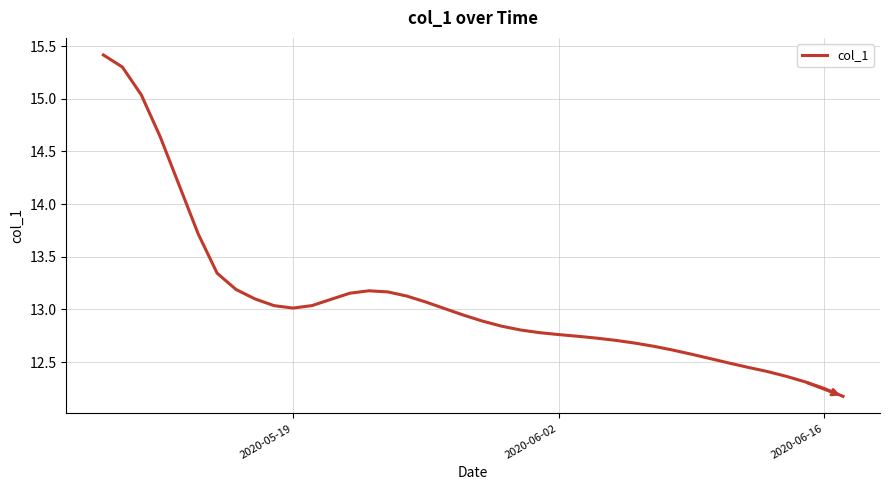

What is the maximum value shown in the chart?

15.4